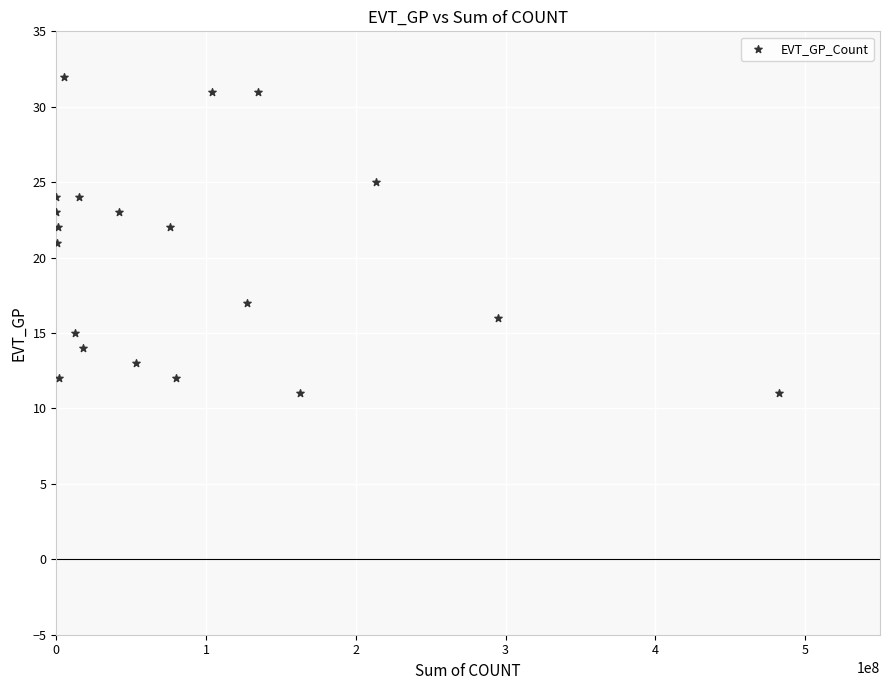

What is the range of Y values (max minus min)?

21